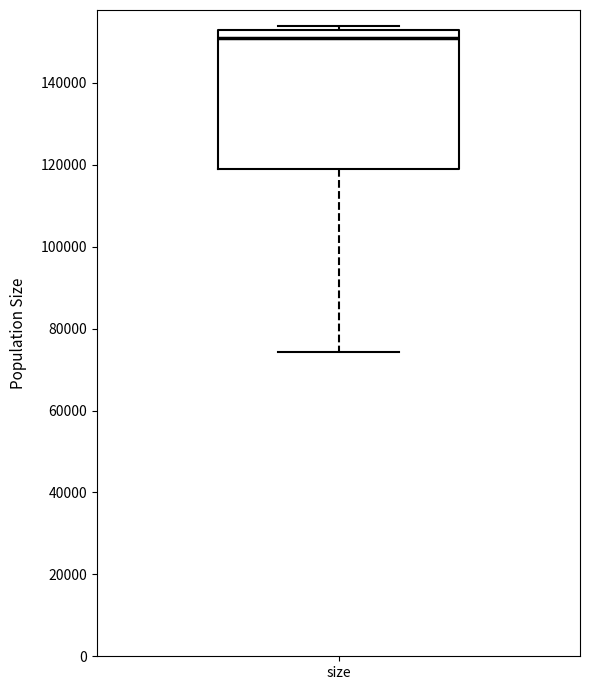

Where does the median line of the box for size sit on the y-axis? The values are not printed on the chart, so give them approximately, as read against the axis.

152000